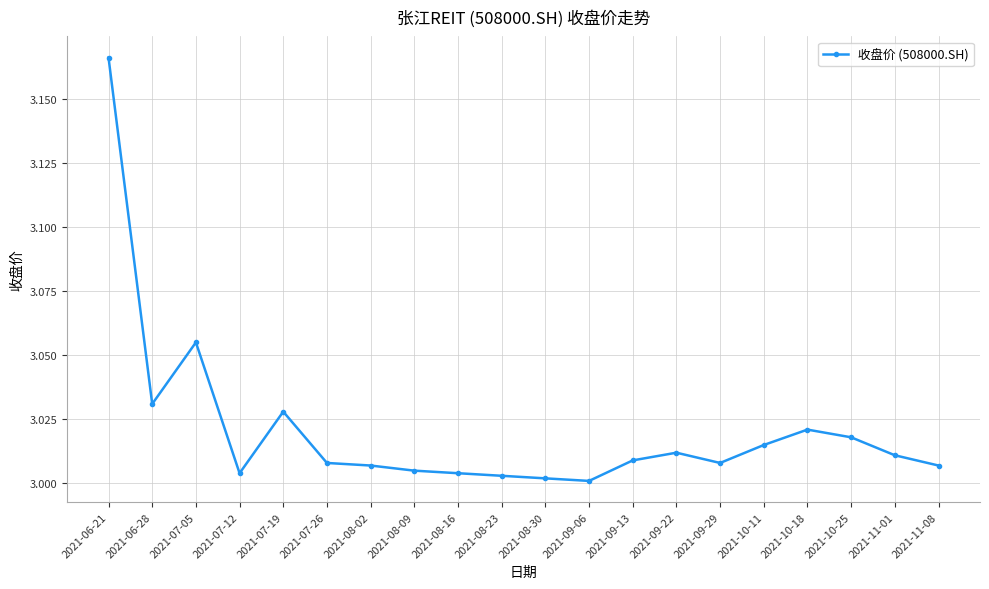

How many categories are shown in the chart?

20